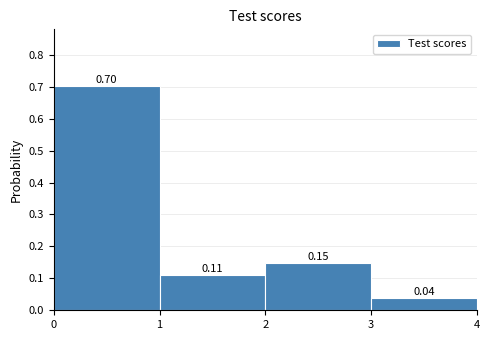

Reading left to right, transcribe this chart: for each bar, give the range it covers on the x-axis and its height.

0 to 1: 0.70
1 to 2: 0.11
2 to 3: 0.15
3 to 4: 0.04